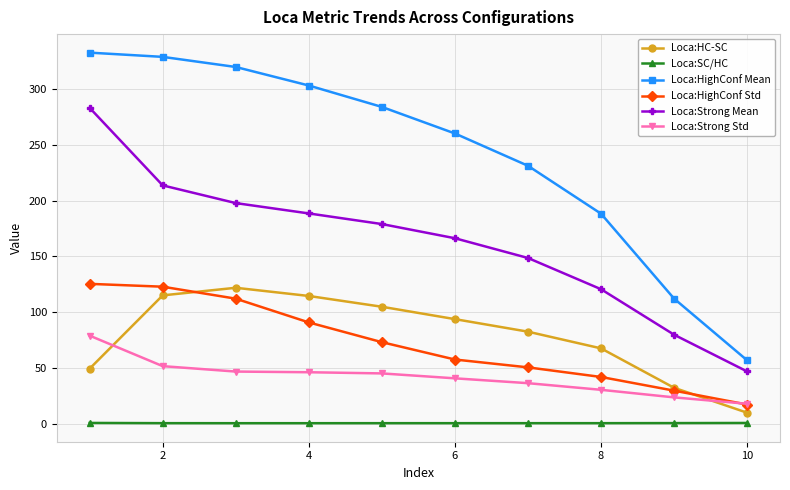

Which series has the widest spread of values?

Loca:HighConf Mean